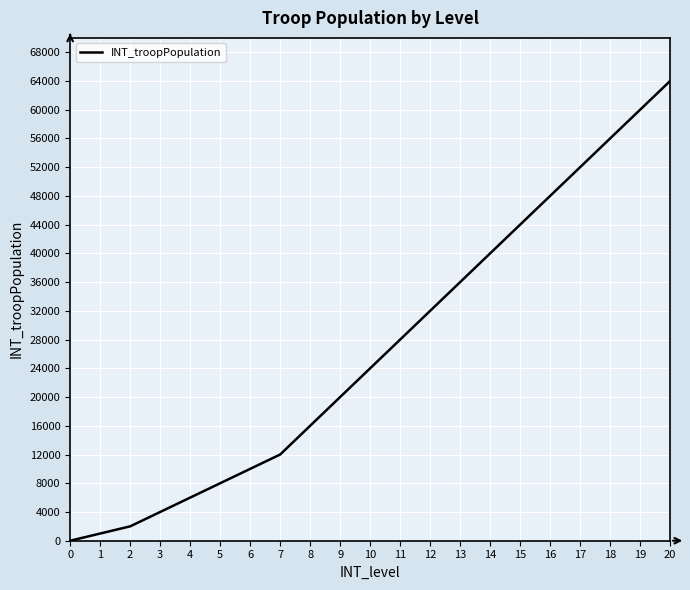

Reading right to left, what are all the values shown in this chart?

20=64000	19=60000	18=56000	17=52000	16=48000	15=44000	14=40000	13=36000	12=32000	11=28000	10=24000	9=20000	8=16000	7=12000	6=10000	5=8000	4=6000	3=4000	2=2000	1=1000	0=0